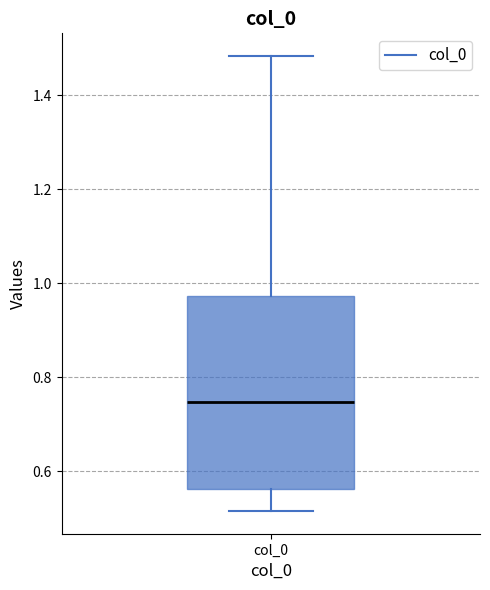

Read this box plot against the y-axis: the position of the median line, the range covered by the box, and the ends of both whiskers. The values are not printed on the chart, so give them approximately, as read against the axis.

median 0.74, box 0.56 to 0.98, whiskers 0.52 to 1.48